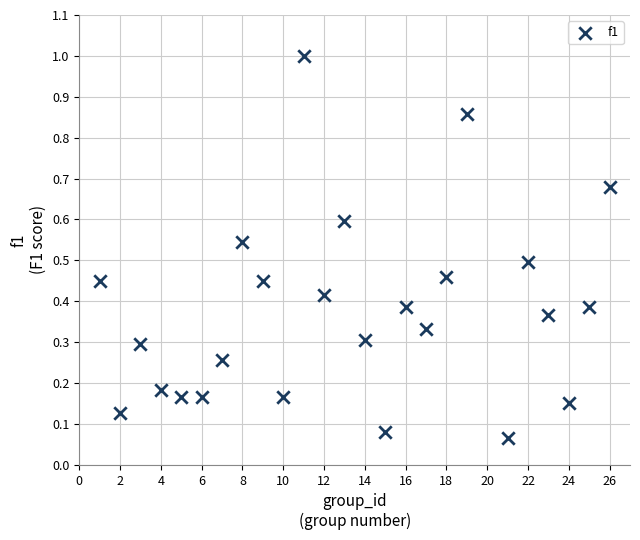

What is the range of X values (max minus min)?

25.0